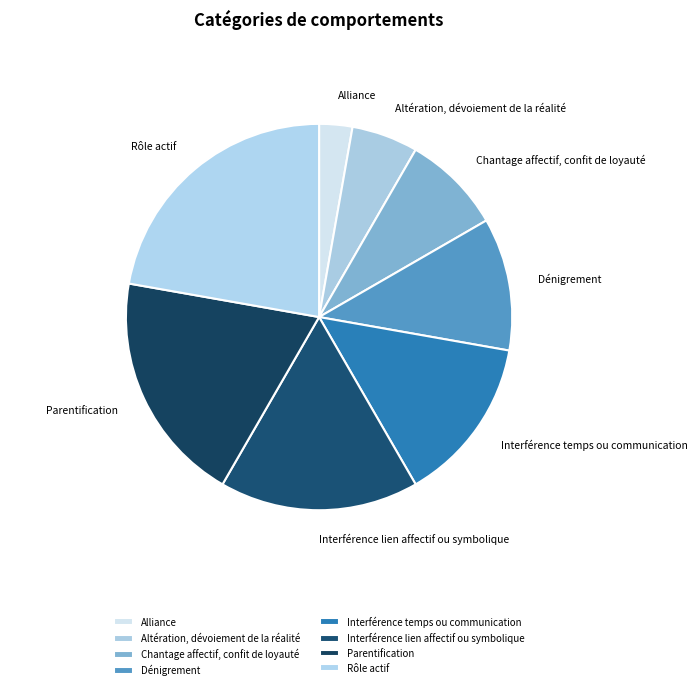

True or false: Interférence lien affectif ou symbolique accounts for 17% of the total.

True